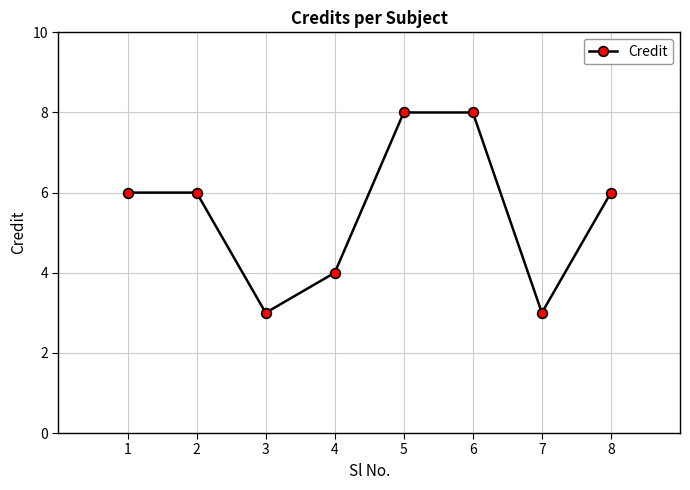

How many categories are shown in the chart?

8